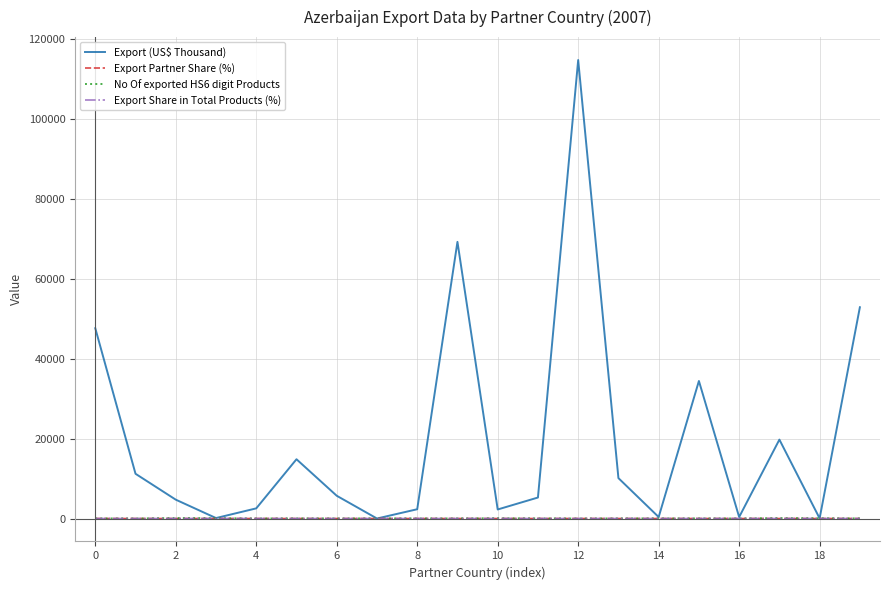

How many times do Export Partner Share (%) and No Of exported HS6 digit Products cross each other?

2